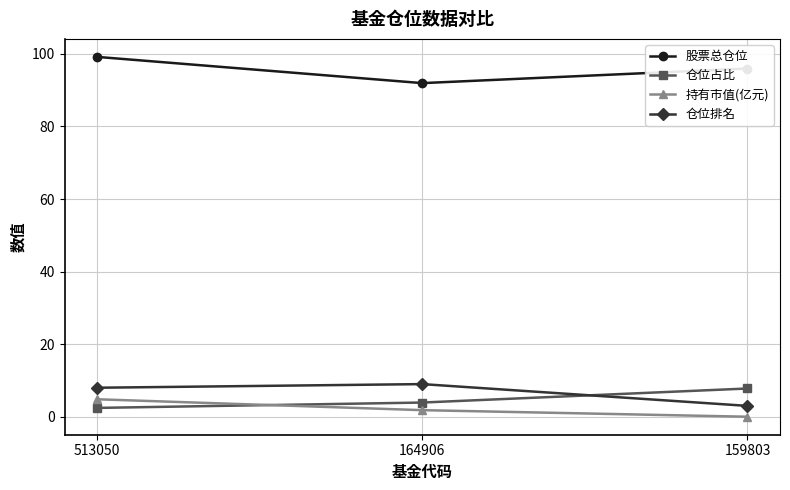

The value of 仓位排名 at 513050 is 8.0. True or false?

True